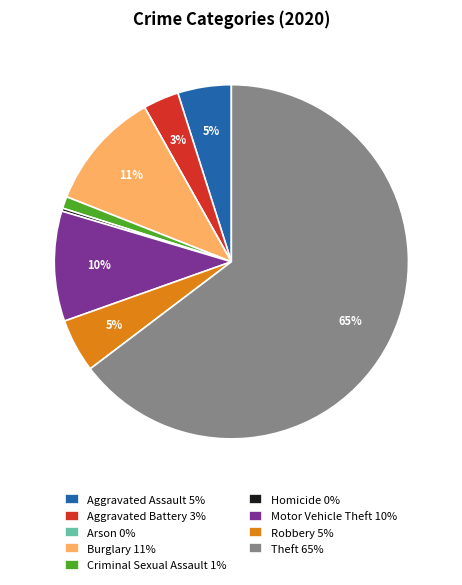

Which has a higher value, Motor Vehicle Theft 10% or Aggravated Battery 3%?

Motor Vehicle Theft 10%